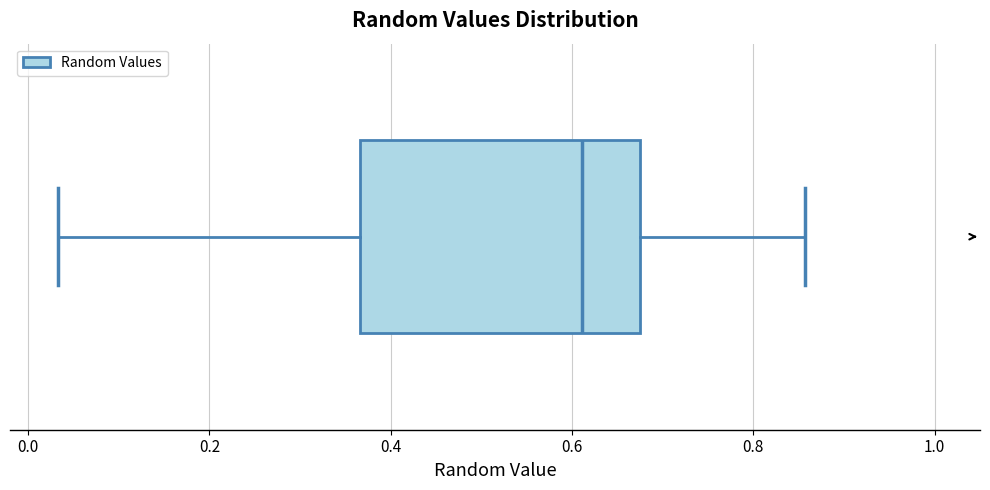

Where is the right edge of the box on the x-axis? The values are not printed on the chart, so give them approximately, as read against the axis.

0.68